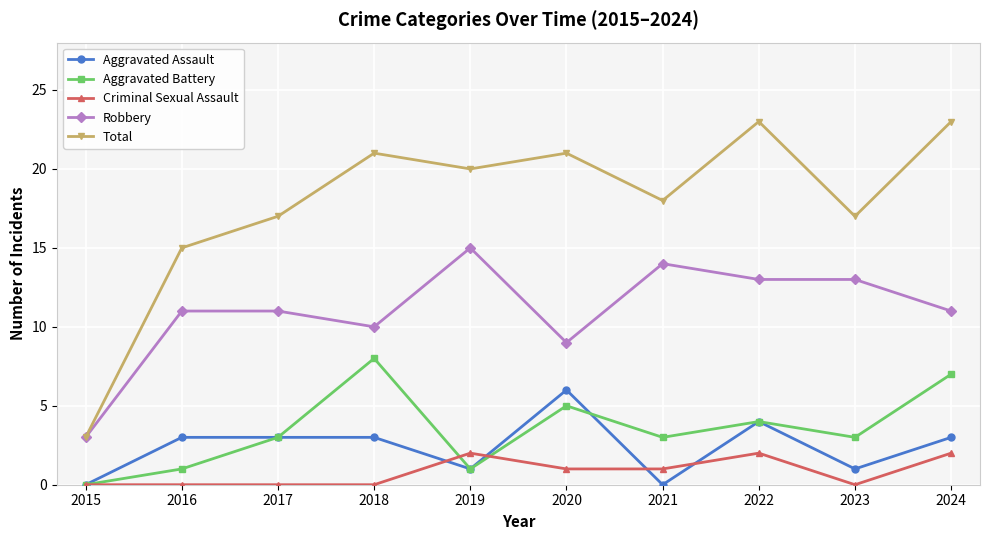

Where is Robbery nearest to the value 9?

2020